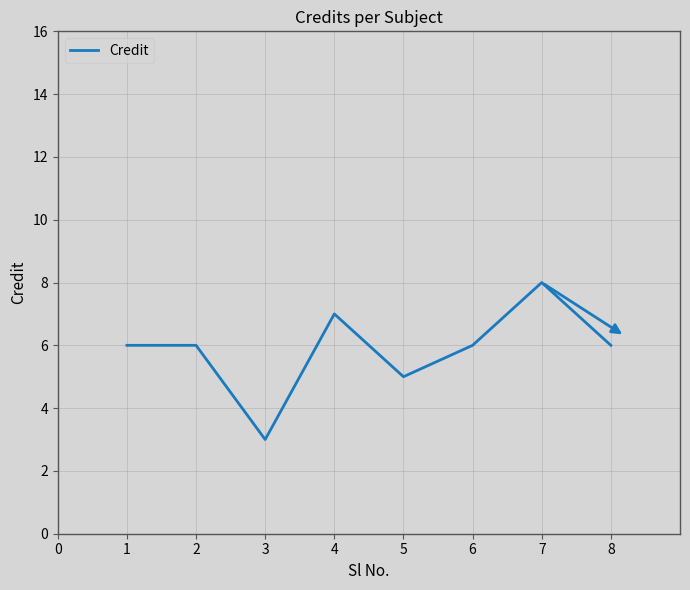

True or false: the data shows 6 at 2.

True